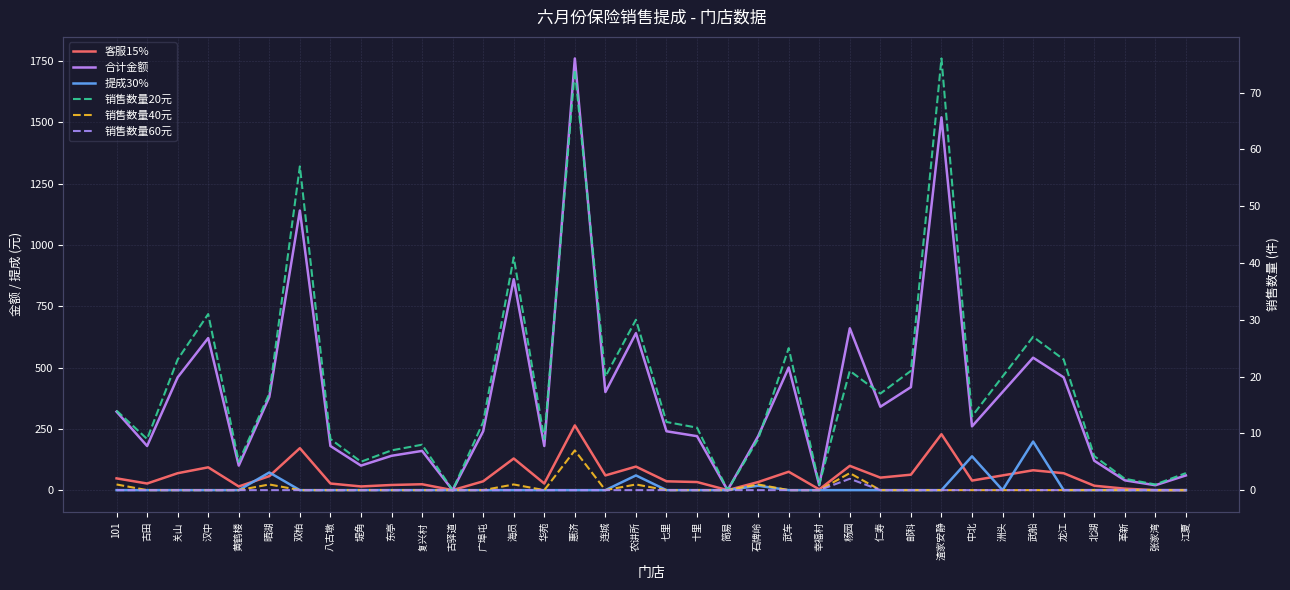

Is this an area chart (filled region under the line)?

No